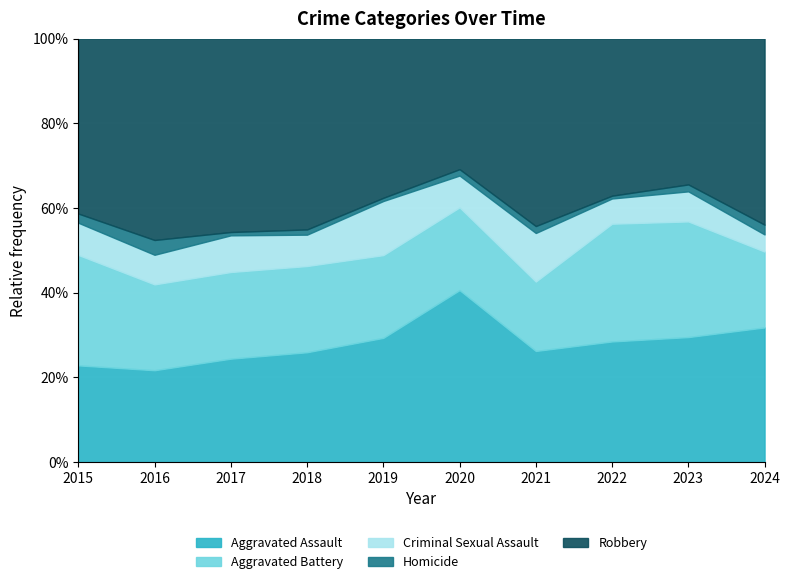

What is the lowest value of the Aggravated Assault series?

21.7